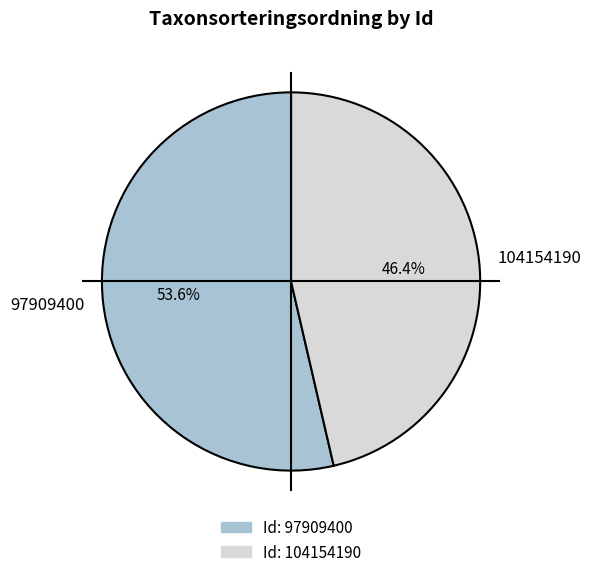

True or false: 104154190 accounts for 46% of the total.

True